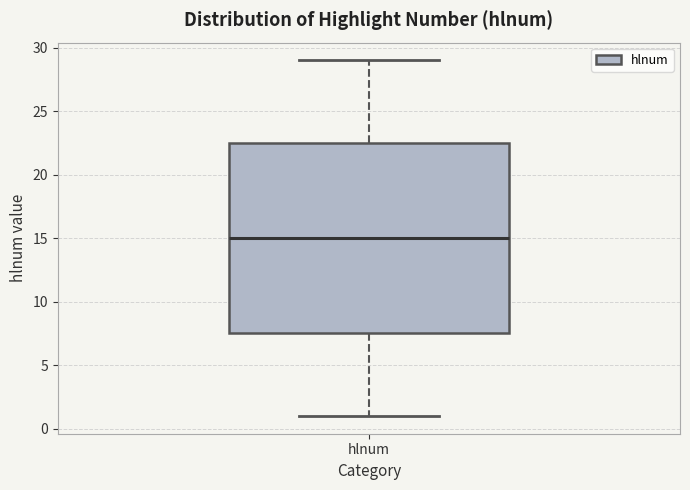

Read this box plot against the y-axis: the position of the median line, the range covered by the box, and the ends of both whiskers. The values are not printed on the chart, so give them approximately, as read against the axis.

median 15.0, box 7.5 to 22.5, whiskers 1.0 to 29.0